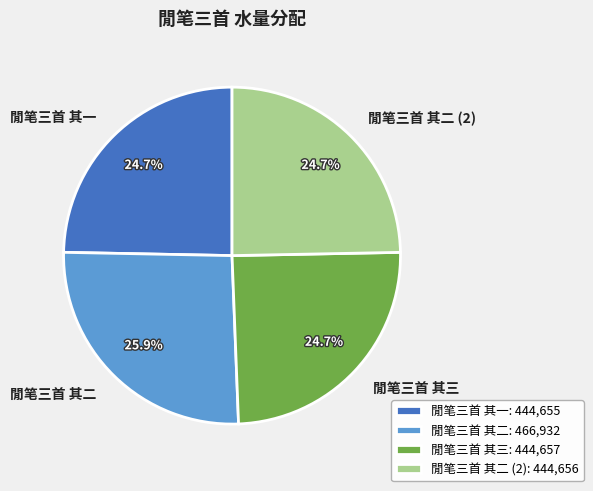

What is the largest slice in the pie chart?

閒笔三首 其二